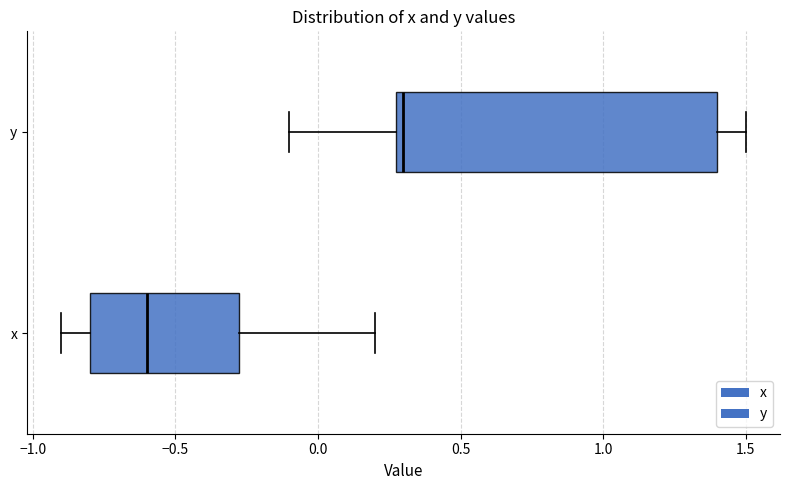

Comparing the boxes themselves (not the whiskers), which one is the widest?

y